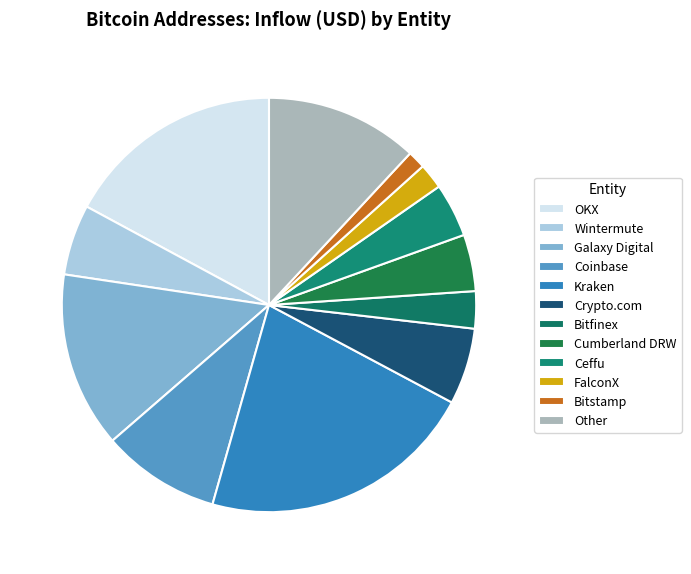

What is the smallest slice in the pie chart?

Bitstamp